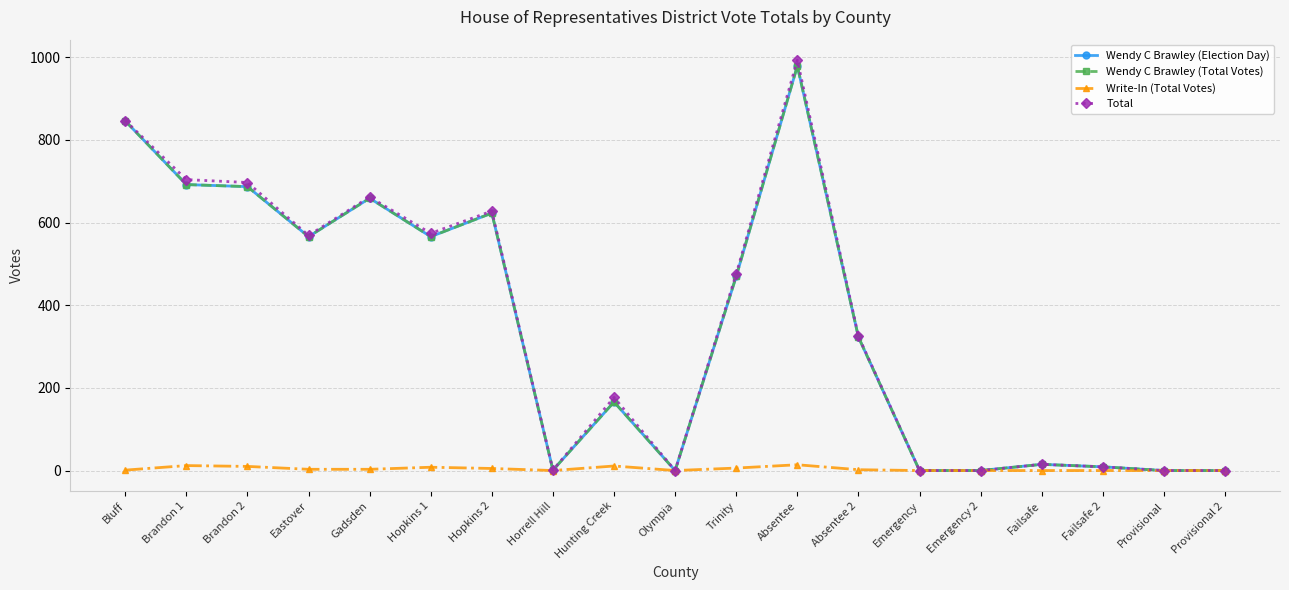

Is this an area chart (filled region under the line)?

No